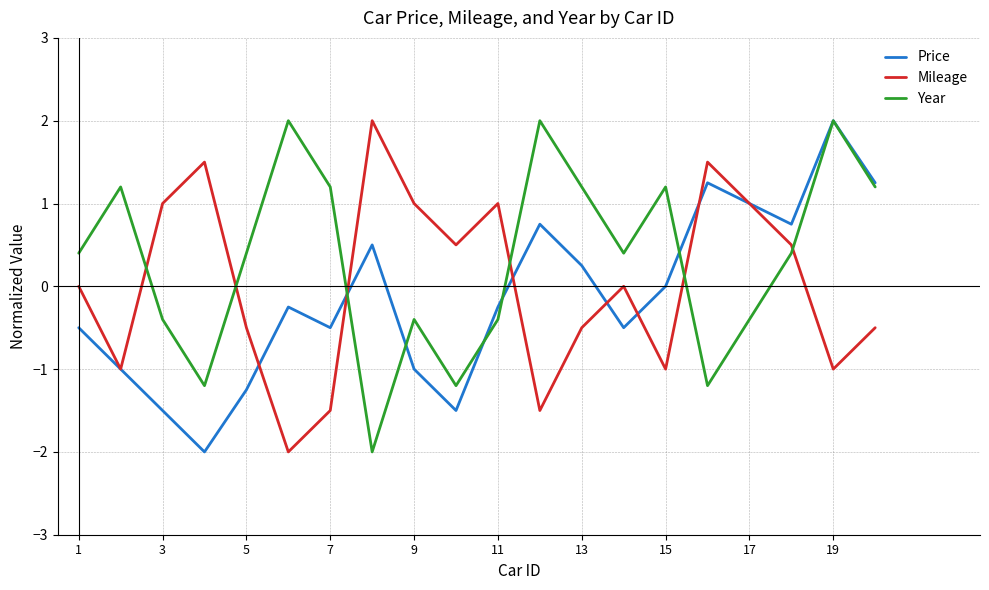

Which series has the largest total across all categories?

Year